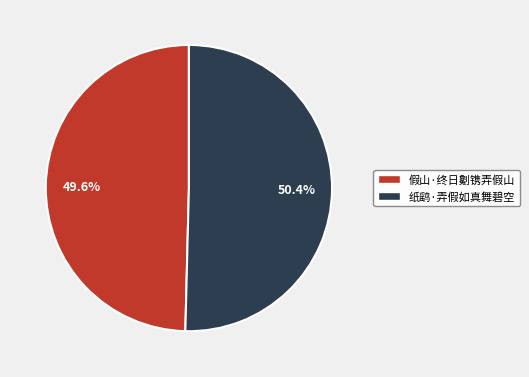

Does any single category account for the majority?

Yes